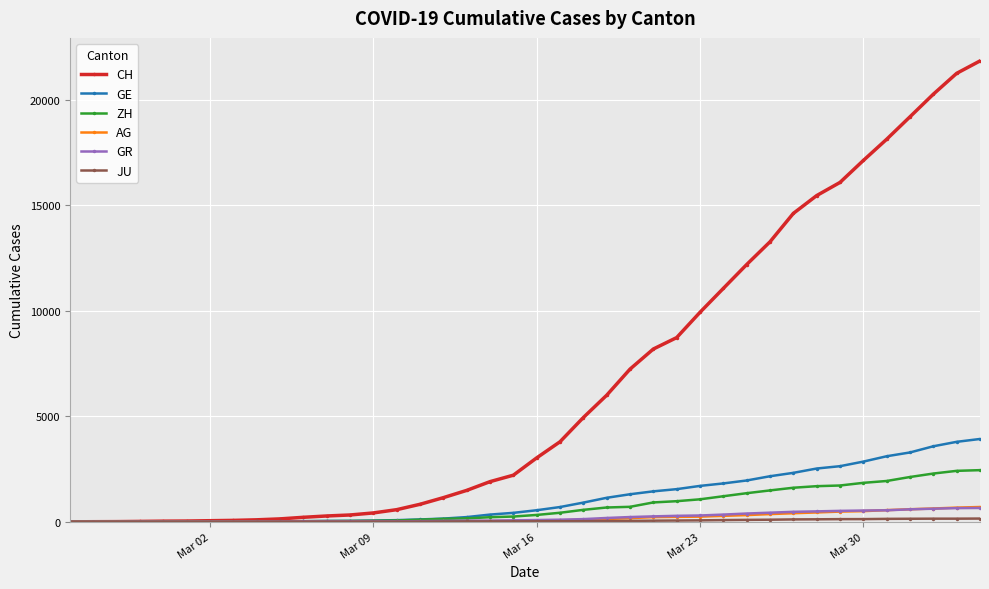

What is the sum of all GR values?

8233